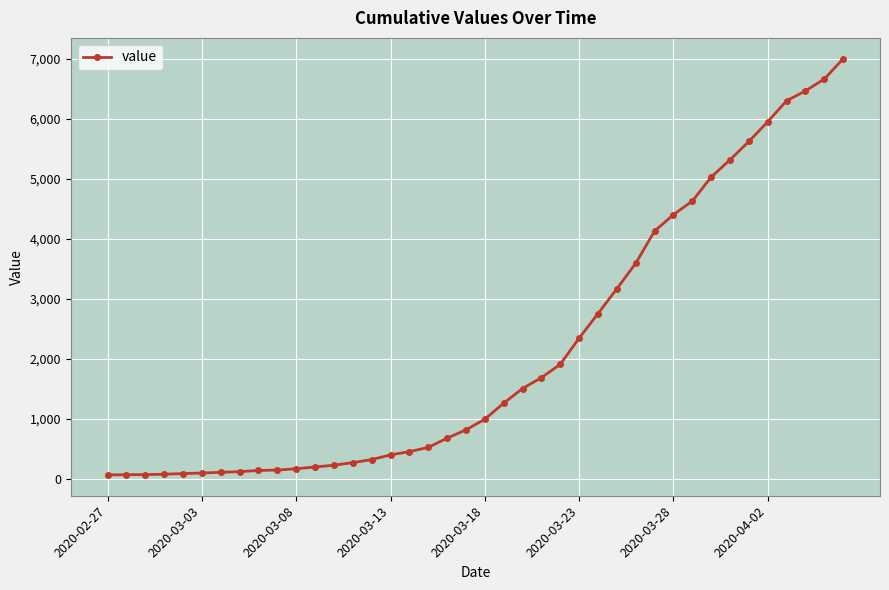

How many values are below 993?

20